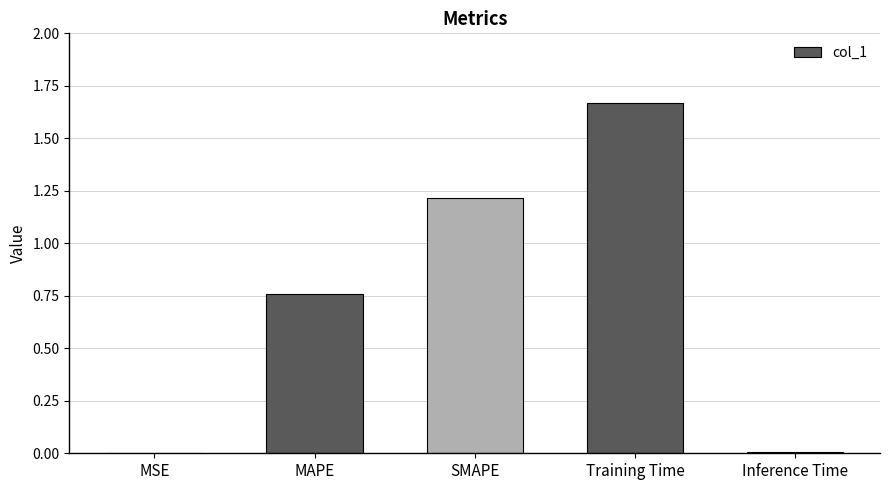

Which label corresponds to the largest value in the chart?

Training Time